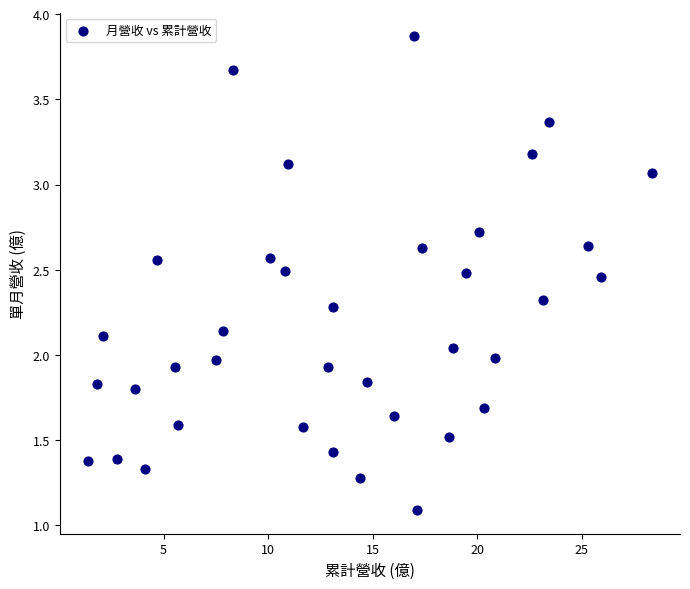

What is the range of X values (max minus min)?

27.0